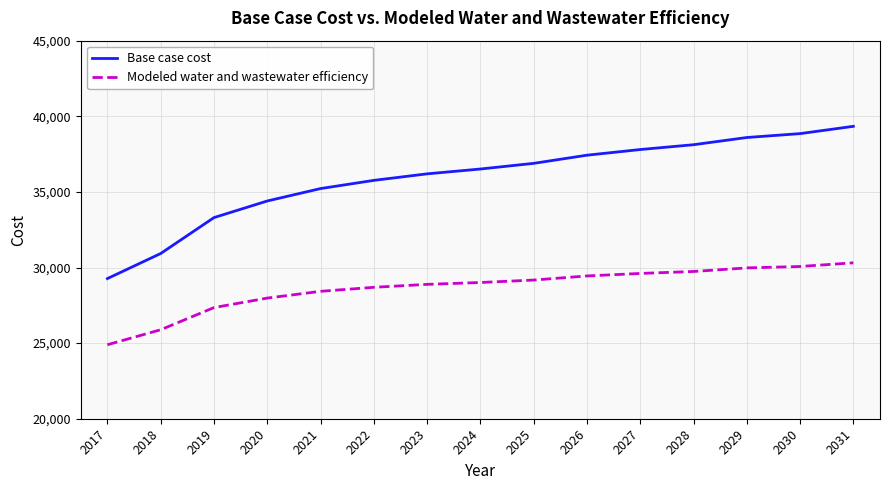

Which category has the highest value across all series?

2031